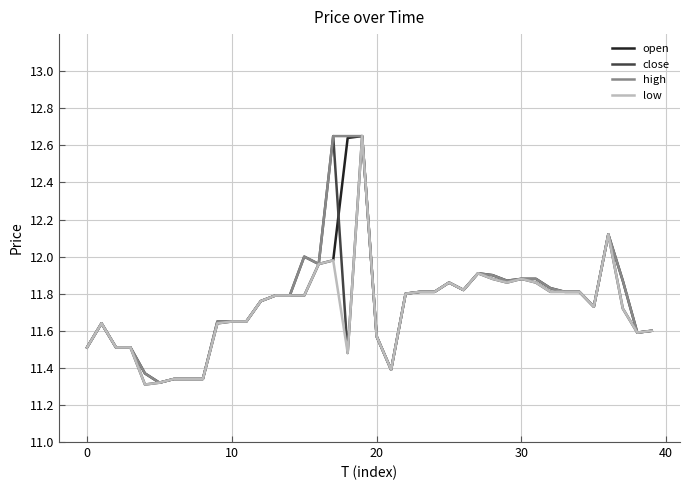

What are all the series names shown in the legend?

open, close, high, low